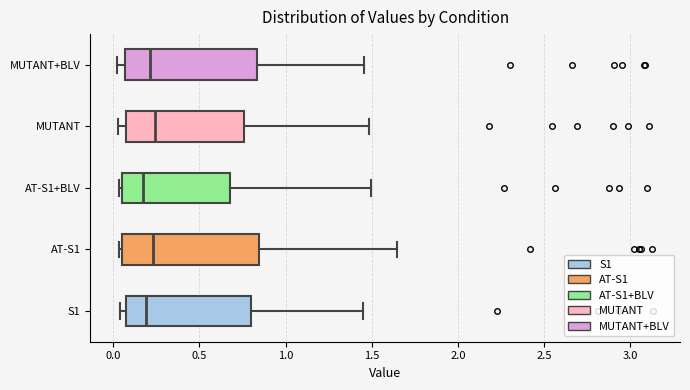

Reading bottom to top, read every box against the x-axis: the position of its median line, the range the box covers, and the ends of its whiskers. The values are not printed on the chart, so give them approximately, as read against the axis.

S1: median 0.20, box 0.05 to 0.80, whiskers 0.05 (just left of the box's left edge) to 1.45
AT-S1: median 0.25, box 0.05 to 0.85, whiskers 0.05 (just left of the box's left edge) to 1.65
AT-S1+BLV: median 0.15, box 0.05 to 0.70, whiskers 0.05 (just left of the box's left edge) to 1.50
MUTANT: median 0.25, box 0.05 to 0.75, whiskers 0.05 (just left of the box's left edge) to 1.50
MUTANT+BLV: median 0.20, box 0.05 to 0.85, whiskers 0.00 to 1.45